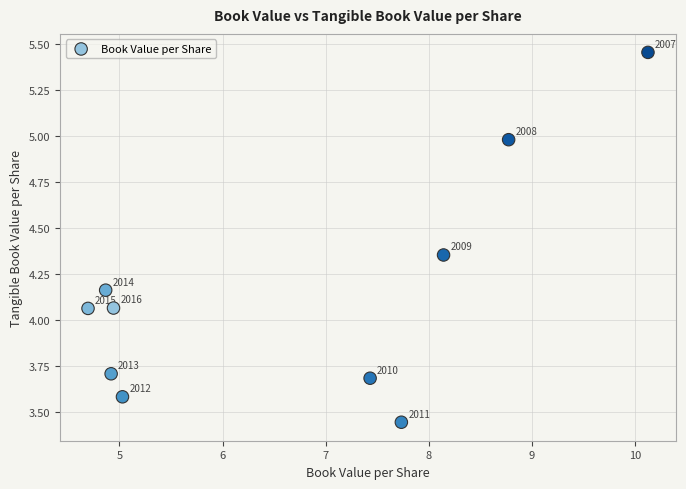

What is the average X value?

6.7